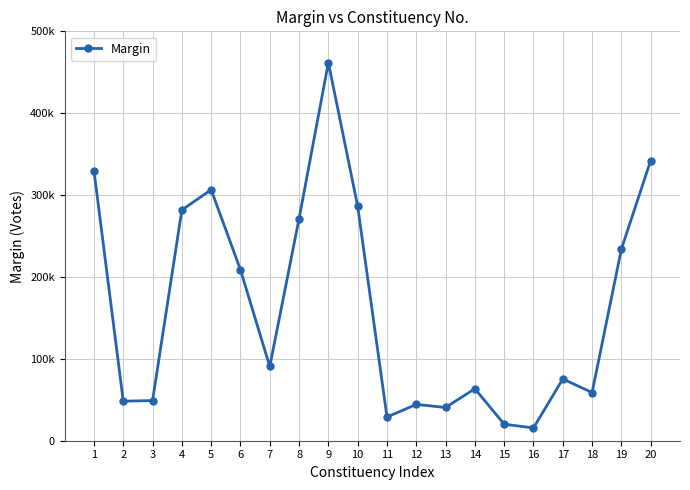

Does the chart have visible grid lines?

Yes